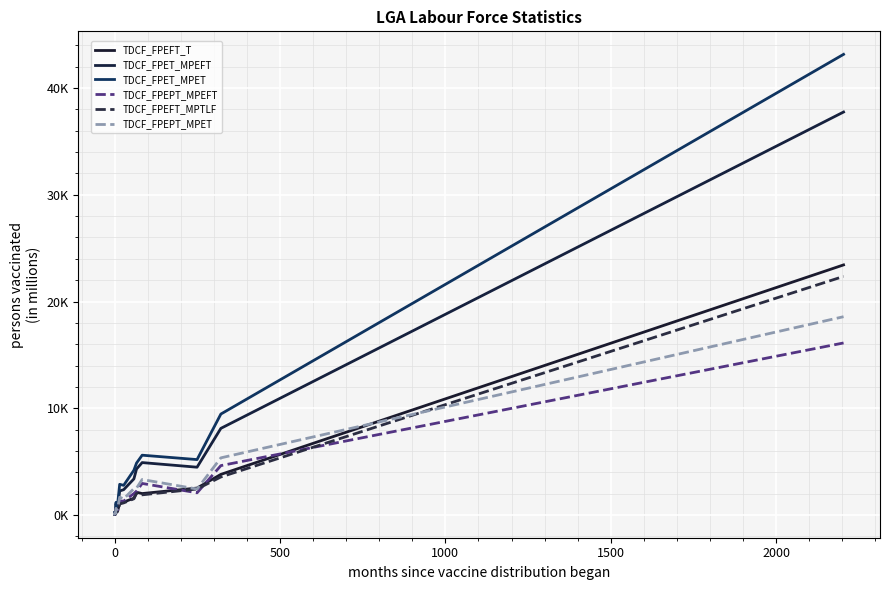

What is the sum of all TDCF_FPET_MPEFT values?

72295